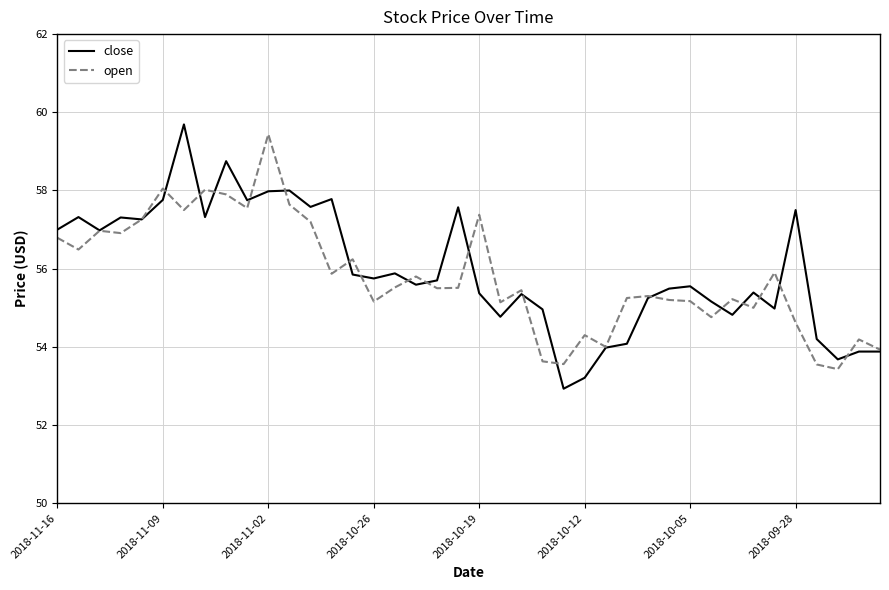

What is the greatest value displayed?

59.7